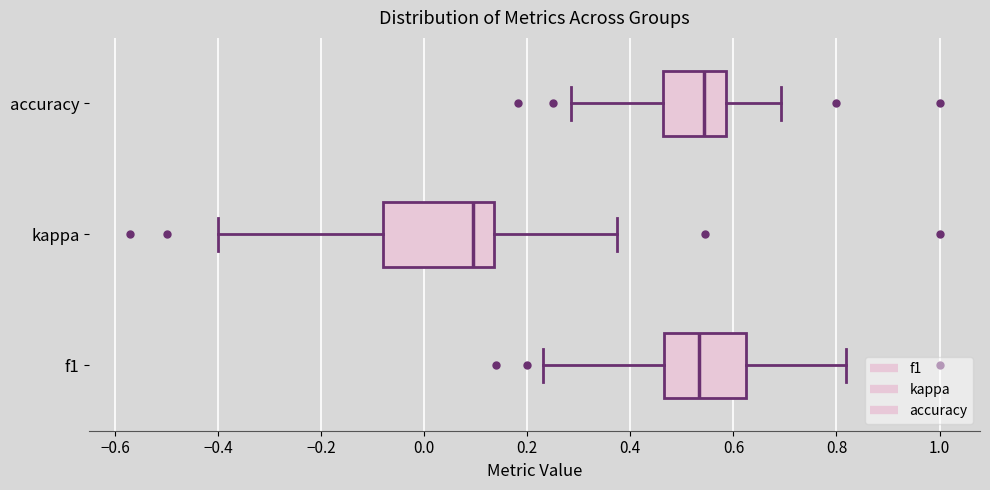

Reading bottom to top, transcribe this box plot: for each box, give where its median line is, the range the box spans, and where its two whiskers end, as read against the x-axis. The values are not printed on the chart, so give them approximately, as read against the axis.

f1: median 0.54, box 0.46 to 0.62, whiskers 0.24 to 0.82
kappa: median 0.10, box -0.08 to 0.14, whiskers -0.40 to 0.38
accuracy: median 0.54, box 0.46 to 0.58, whiskers 0.28 to 0.70